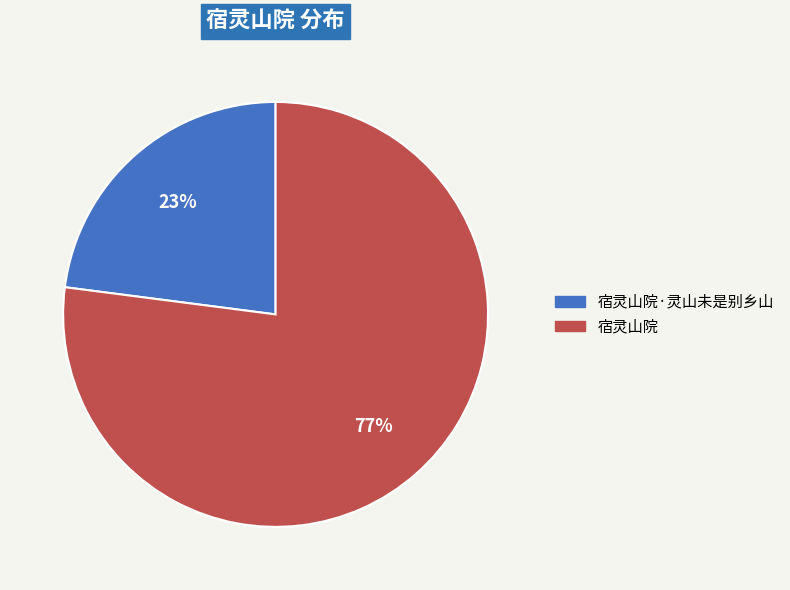

Does any single category account for the majority?

Yes